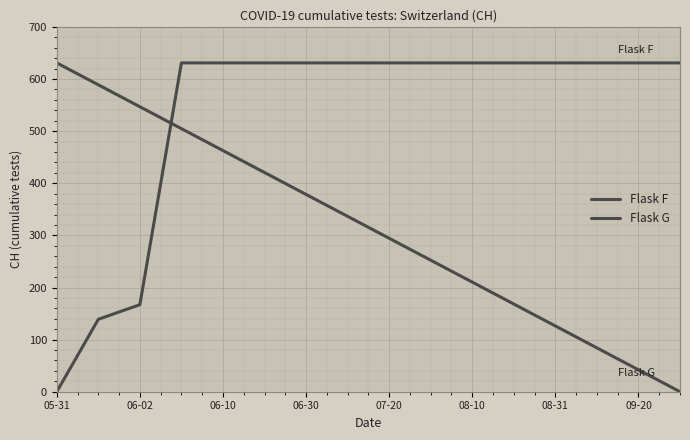

What is the label of the 12th point from the right?

06-10